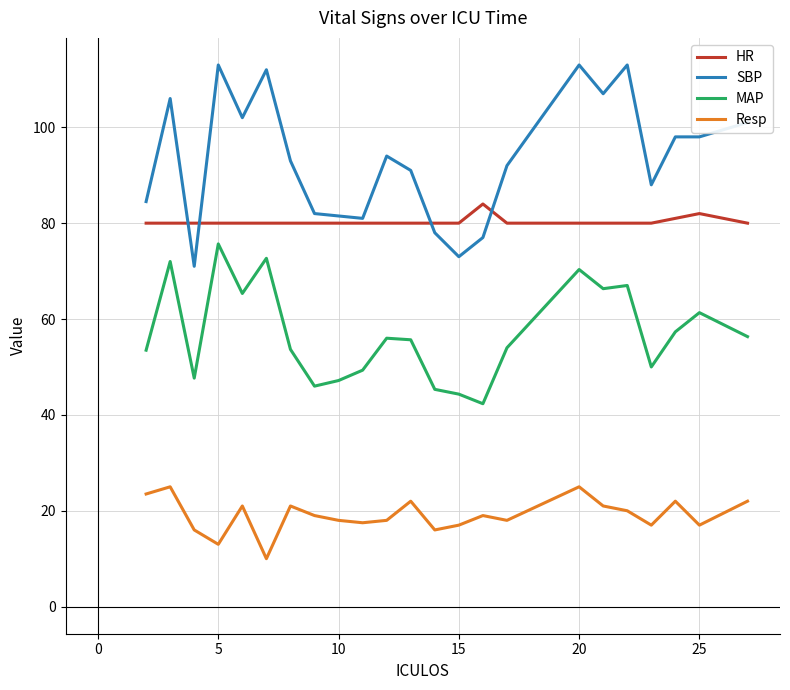

What is the greatest value displayed?

113.0